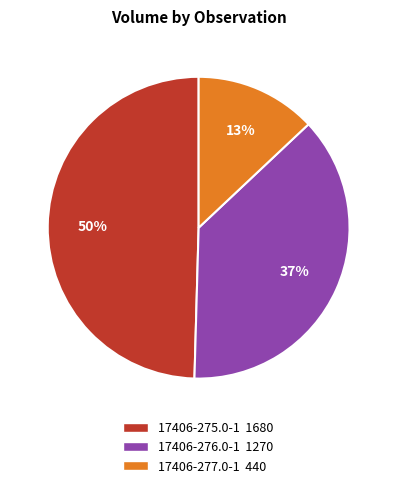

Is there a majority slice in this chart?

No